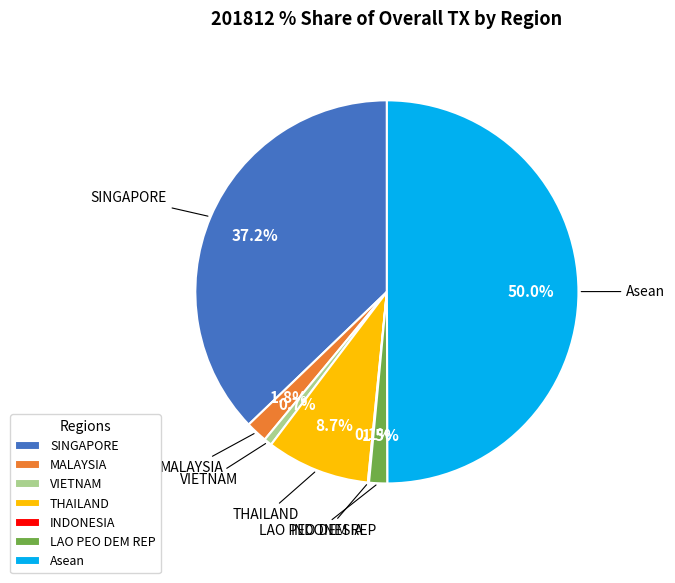

To the nearest percent, what is the average slice percentage?

14%